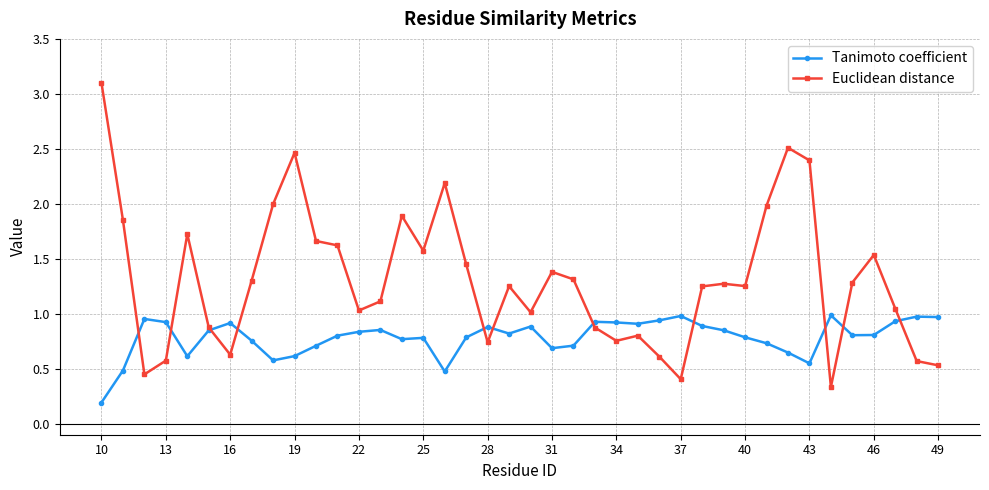

True or false: Tanimoto coefficient has more than 1 points higher than both neighbors.

True